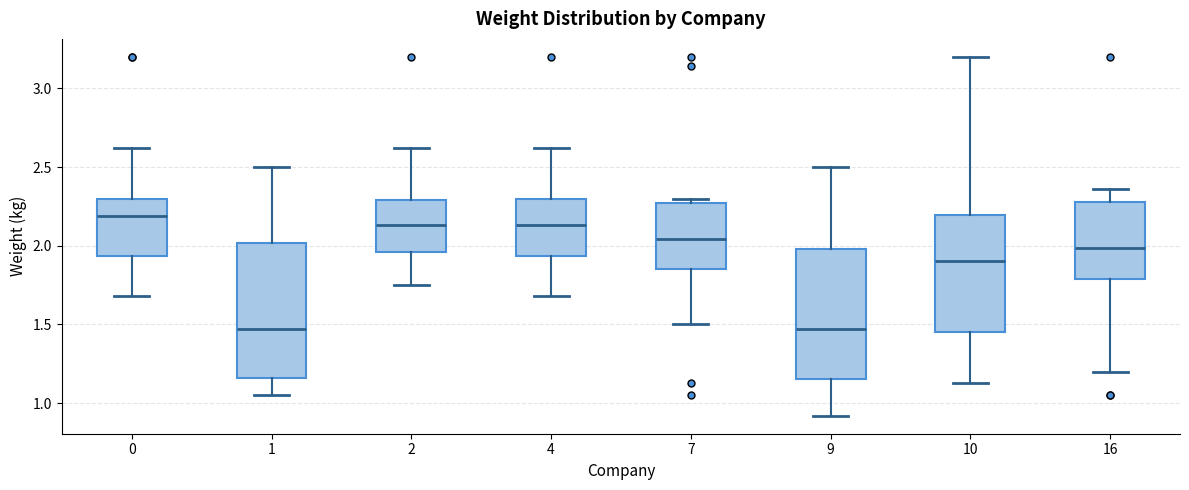

Which box's median line is the highest?

0